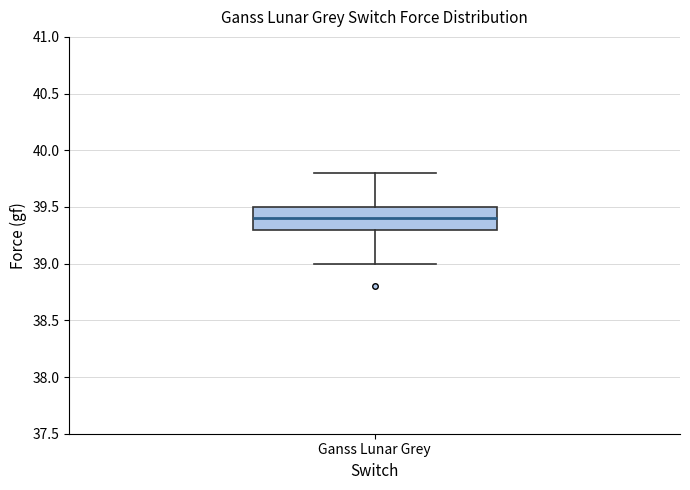

Transcribe this box plot: give where the median line is, the range the box spans, and where the two whiskers end, as read against the y-axis. The values are not printed on the chart, so give them approximately, as read against the axis.

median 39.4, box 39.3 to 39.5, whiskers 39.0 to 39.8